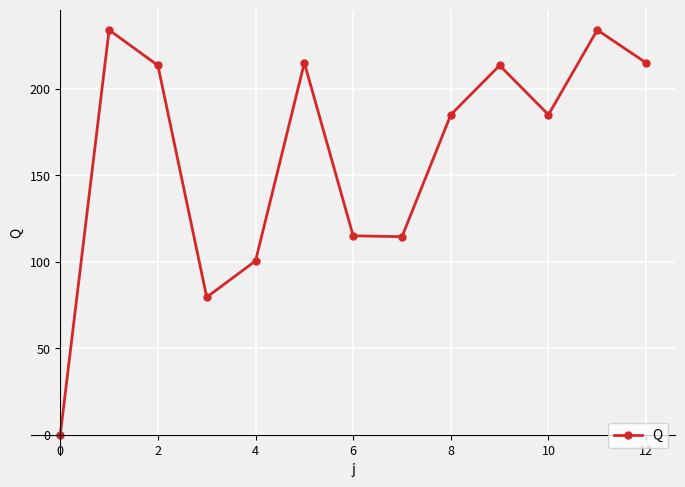

True or false: the data has more than 2 interior local peaks.

True